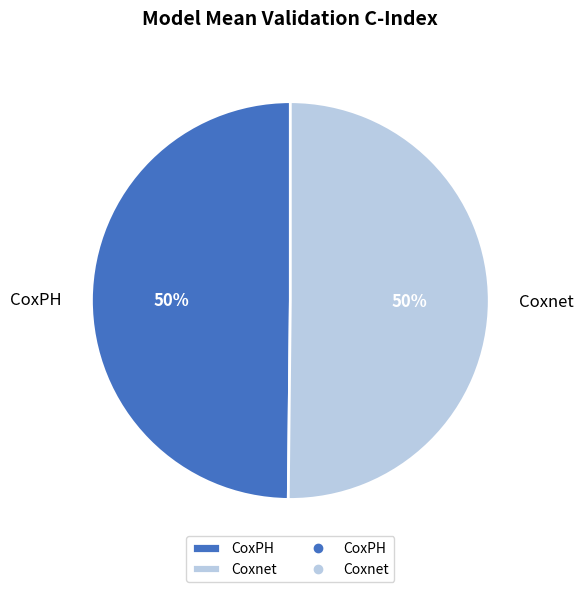

To the nearest percent, what portion does Coxnet represent?

50%